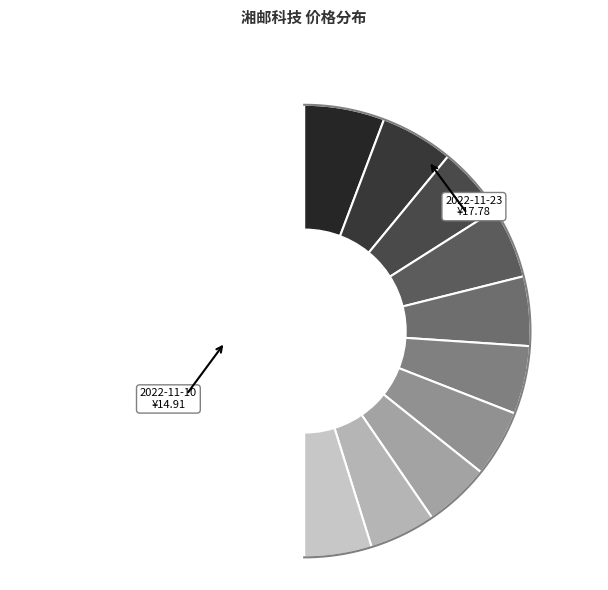

To the nearest percent, what is the difference between the largest and smallest slice percentages?

2%